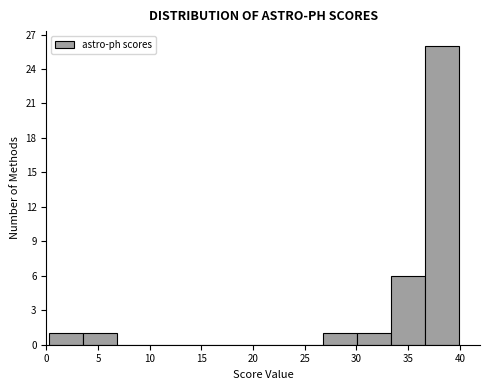

Reading left to right, list every bar in this chart as the range it spans on the x-axis followed by its height. Neither the bar edges nor the heights are printed on the chart, so give them approximately, as read against the axes.

0.0 to 3.5: 1
3.5 to 7.0: 1
7.0 to 10.0: 0
10.0 to 13.5: 0
13.5 to 17.0: 0
17.0 to 20.0: 0
20.0 to 23.5: 0
23.5 to 26.5: 0
26.5 to 30.0: 1
30.0 to 33.5: 1
33.5 to 36.5: 6
36.5 to 40.0: 26